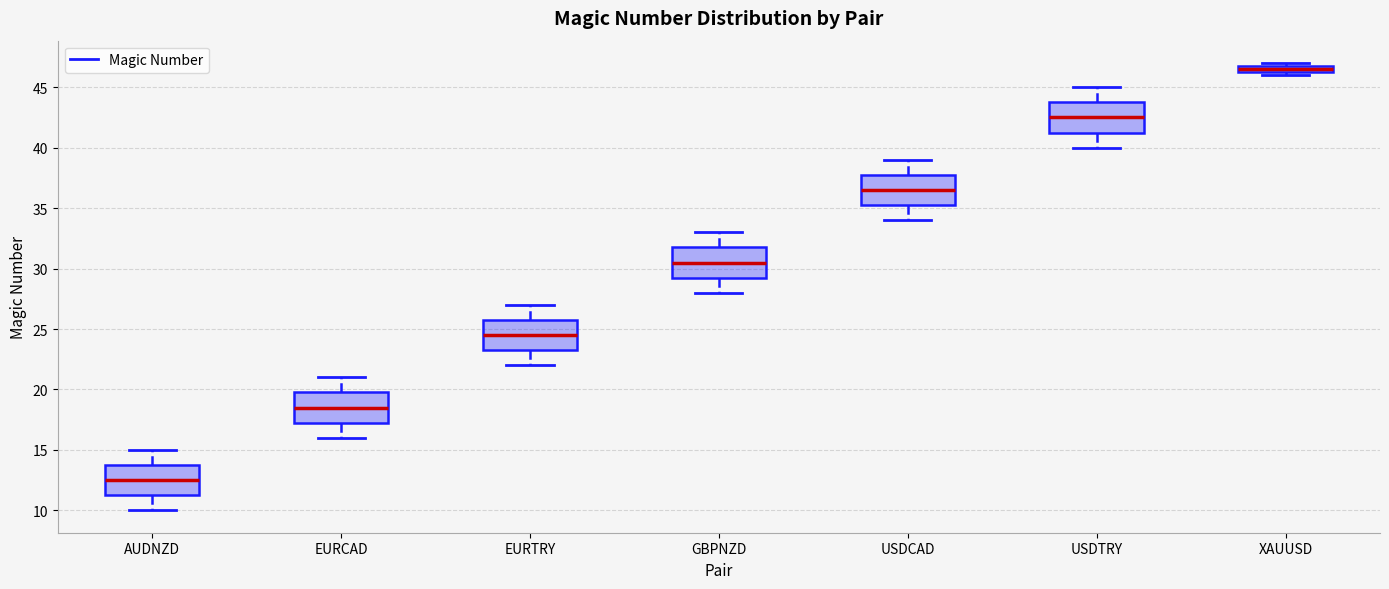

Which box has the lowest median line?

AUDNZD